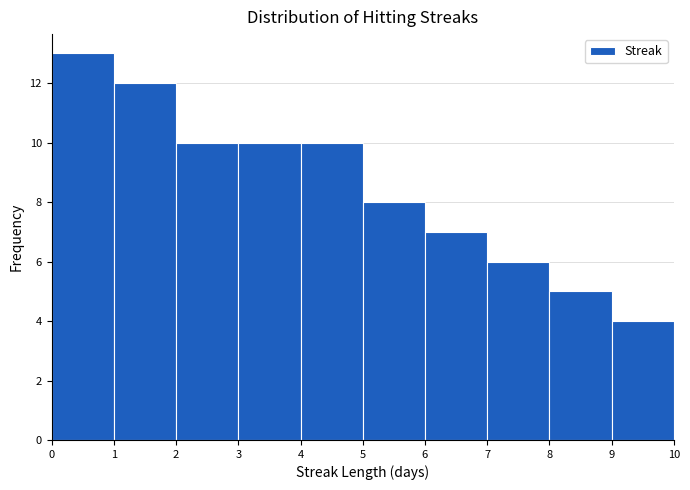

Which range on the x-axis has the tallest bar?

0 to 1